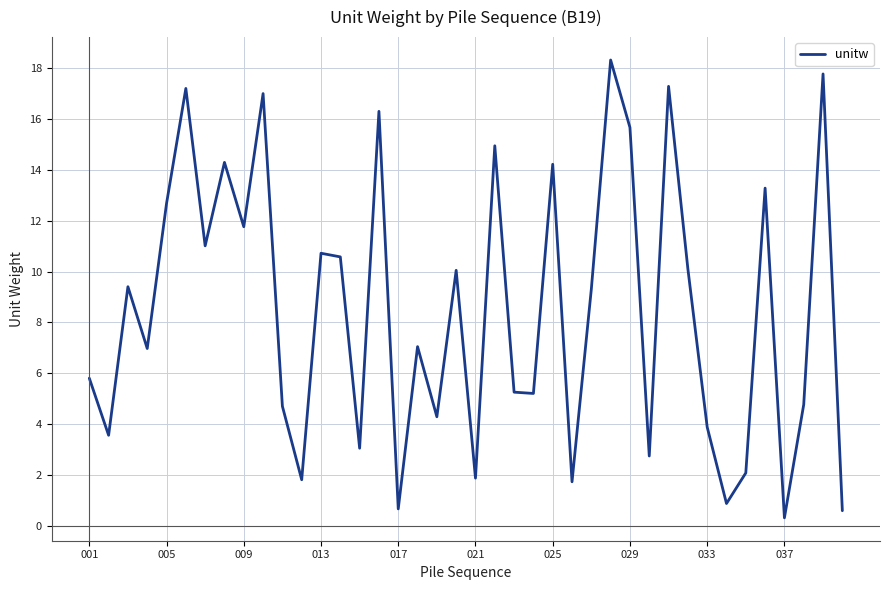

What is the difference between the maximum and minimum values?

18.0